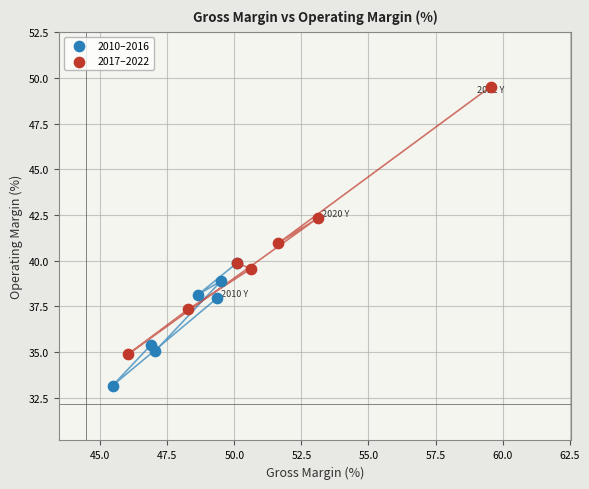

Which series contains the lowest Y value?

2010–2016